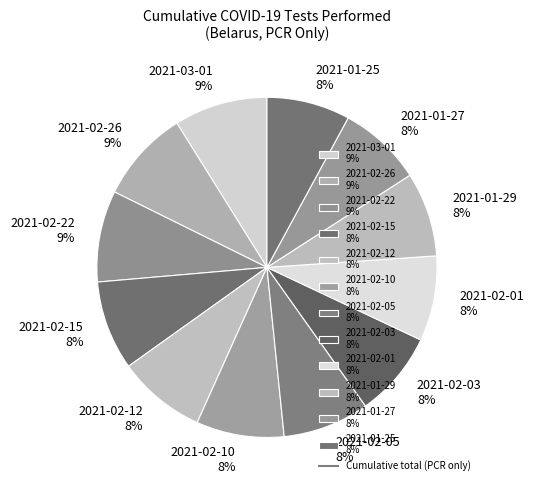

Between 2021-02-22 and 2021-01-29, which is larger?

2021-02-22